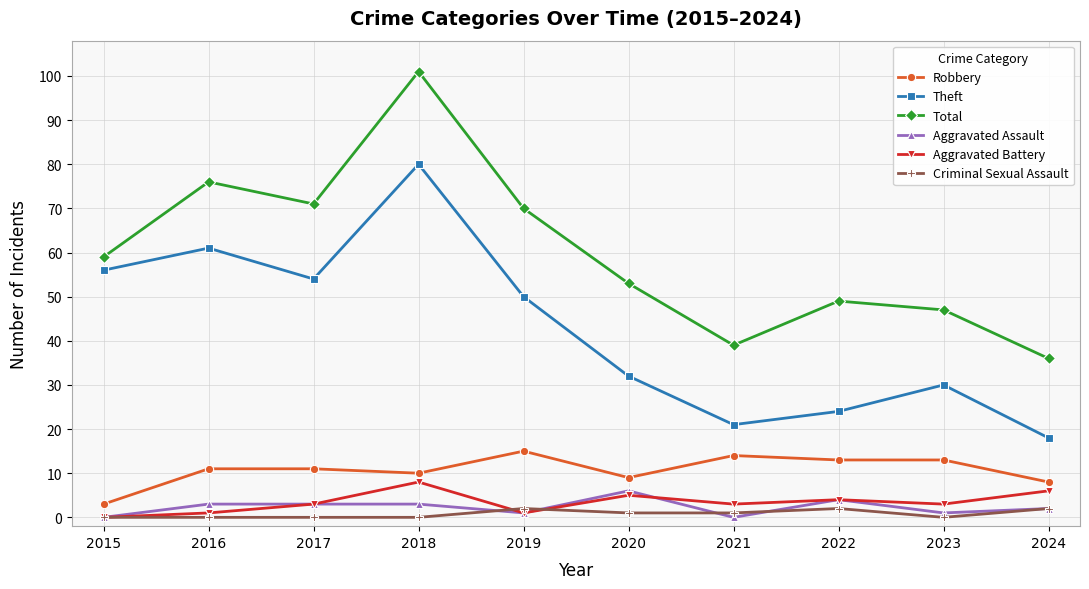

Where is the first local minimum for Total?

2017